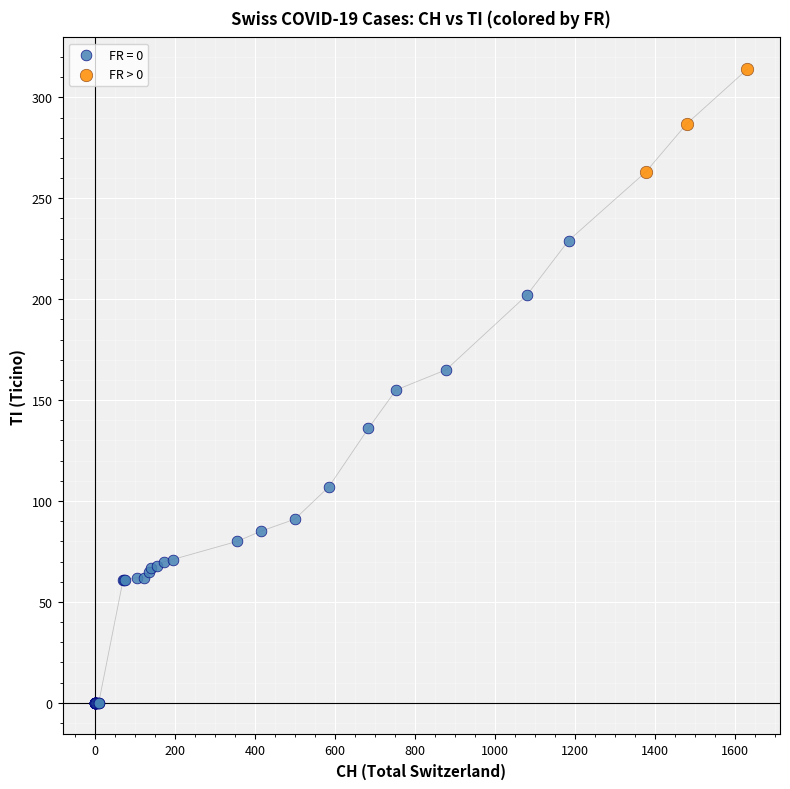

Which series has the largest Y range (max minus min)?

FR = 0